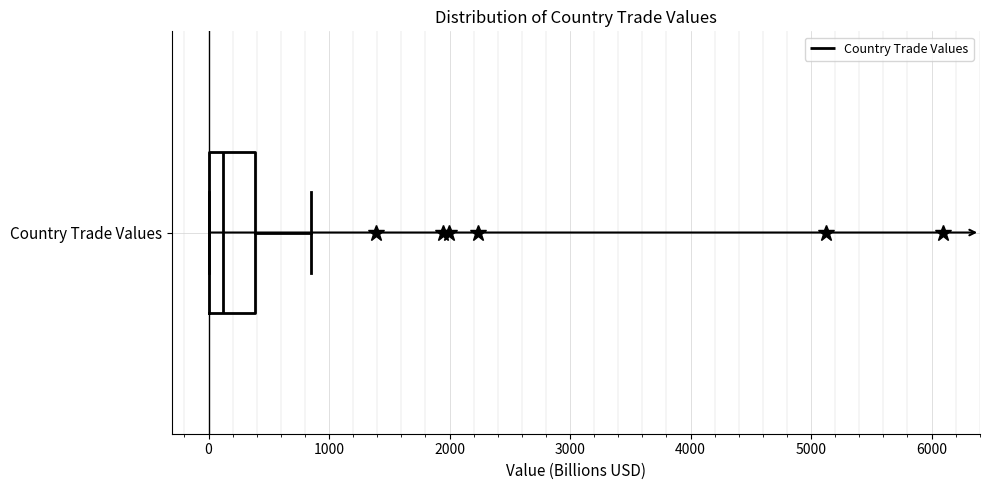

Where does the right whisker of the box for Country Trade Values end on the x-axis? The values are not printed on the chart, so give them approximately, as read against the axis.

900